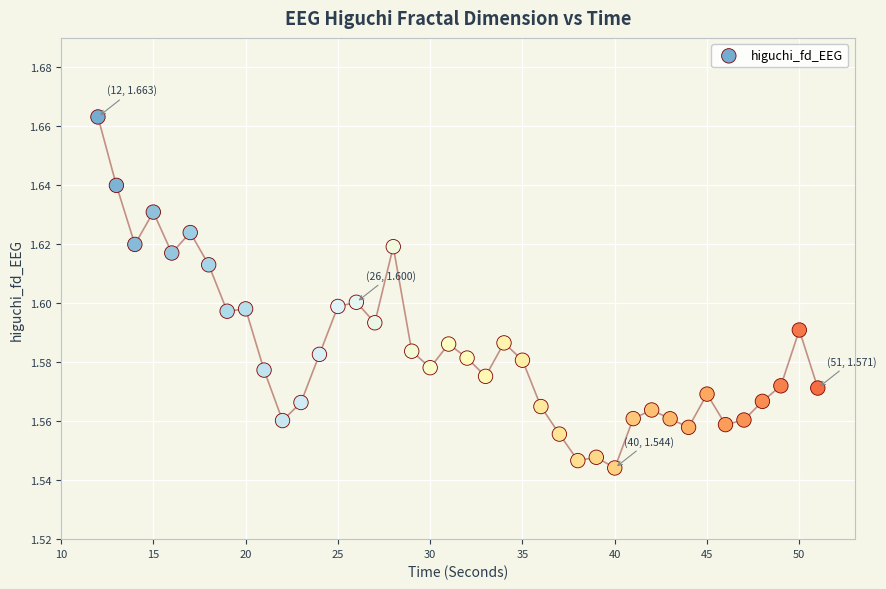

What is the range of X values (max minus min)?

39.0